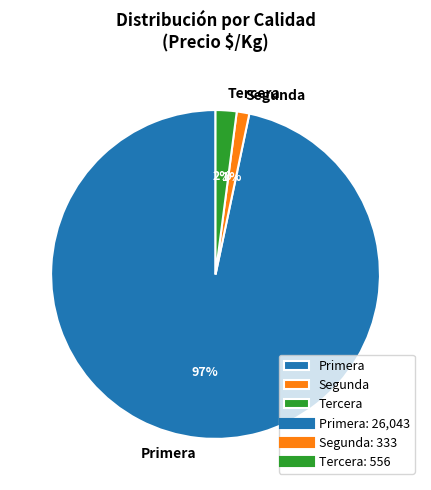

Is there a majority slice in this chart?

Yes